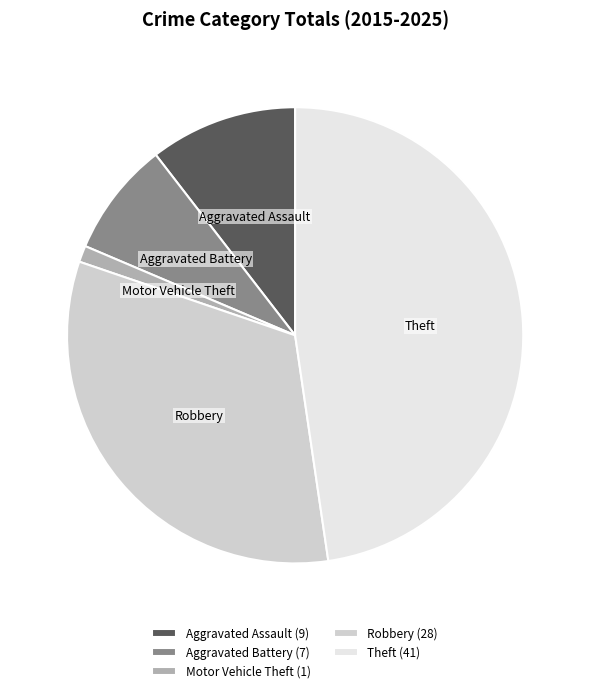

Which category has the smallest portion of the pie?

Motor Vehicle Theft